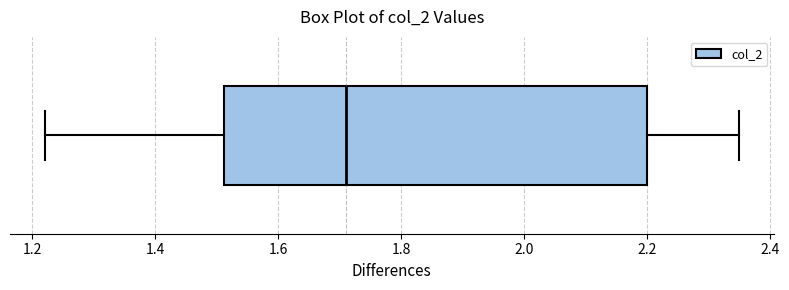

Read this box plot against the x-axis: the position of the median line, the range covered by the box, and the ends of both whiskers. The values are not printed on the chart, so give them approximately, as read against the axis.

median 1.72, box 1.52 to 2.20, whiskers 1.22 to 2.36